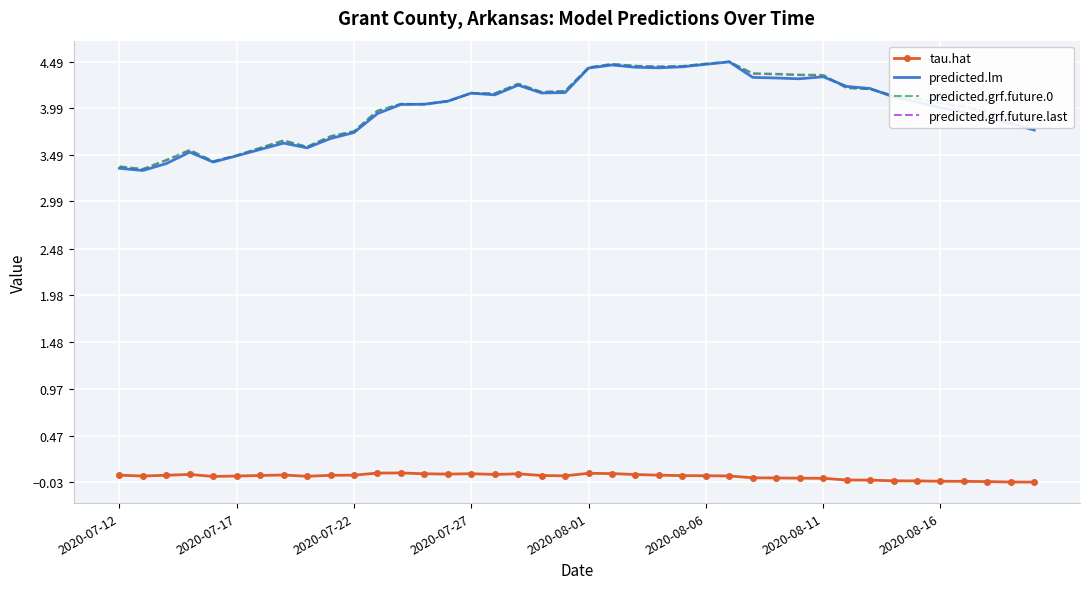

True or false: tau.hat and predicted.lm intersect in this chart.

False